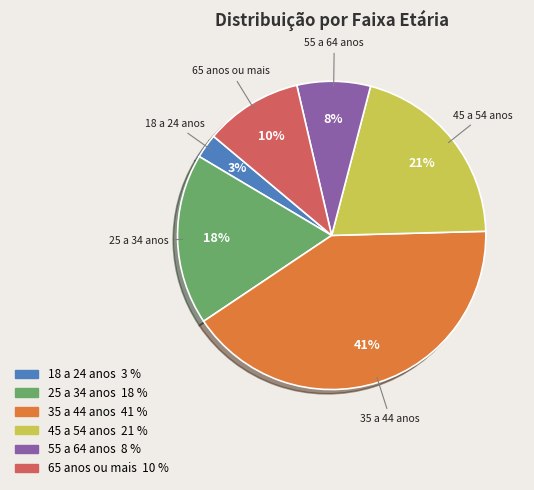

Which slice is the largest?

35 a 44 anos